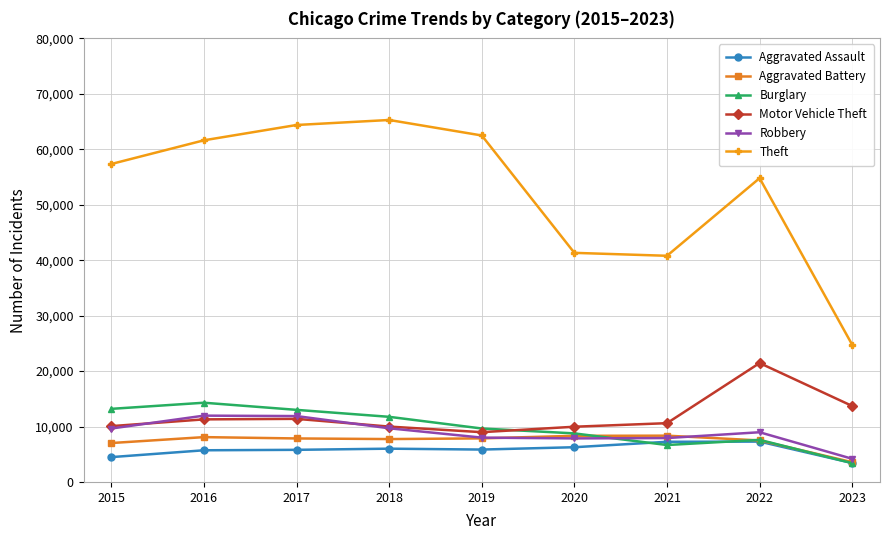

Where does the Motor Vehicle Theft series first go above 10601?

2016